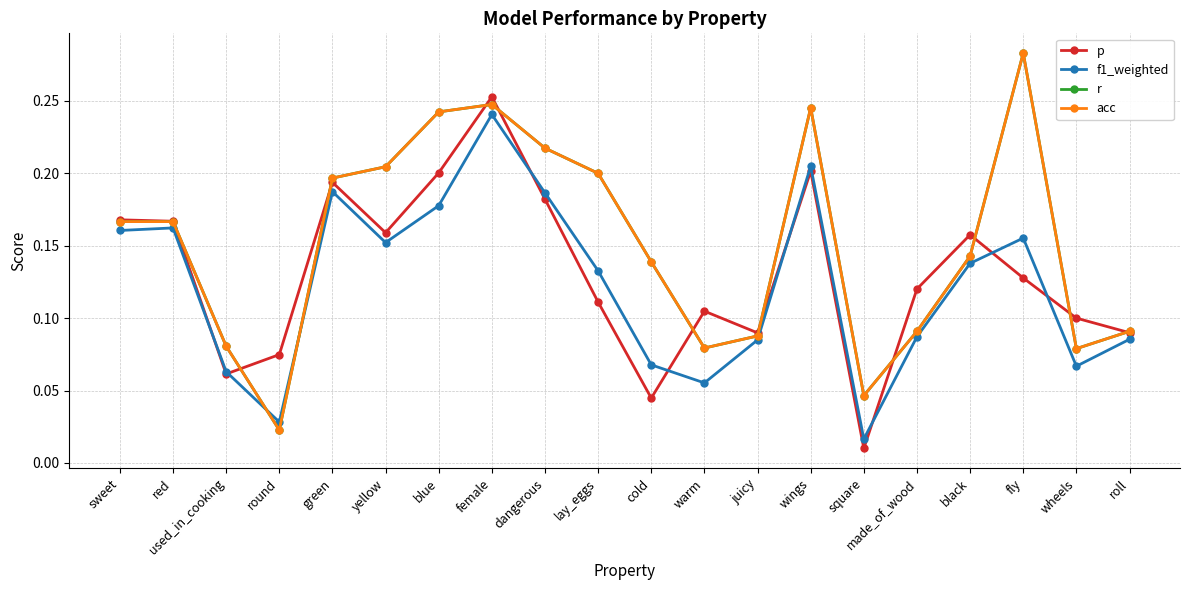

Is the value of r at green greater than the value of f1_weighted at roll?

Yes